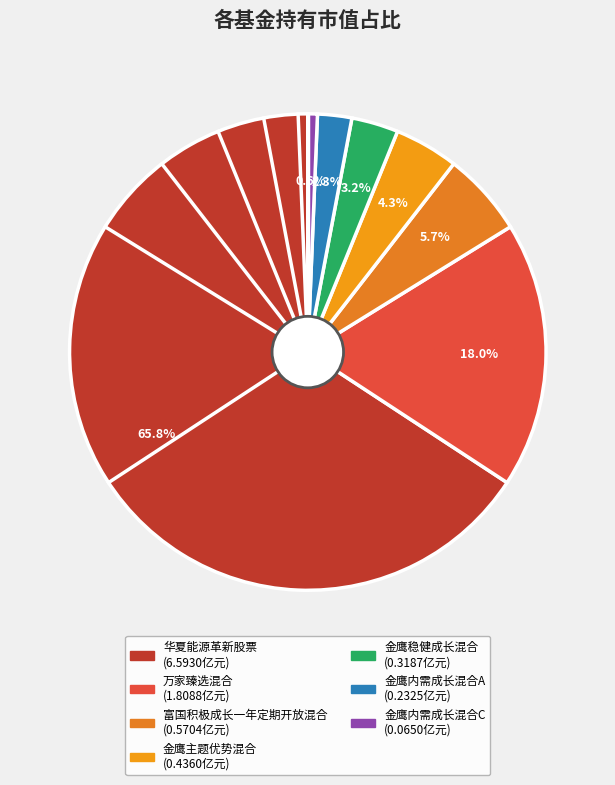

Which category has the smallest portion of the pie?

金鹰内需成长混合C